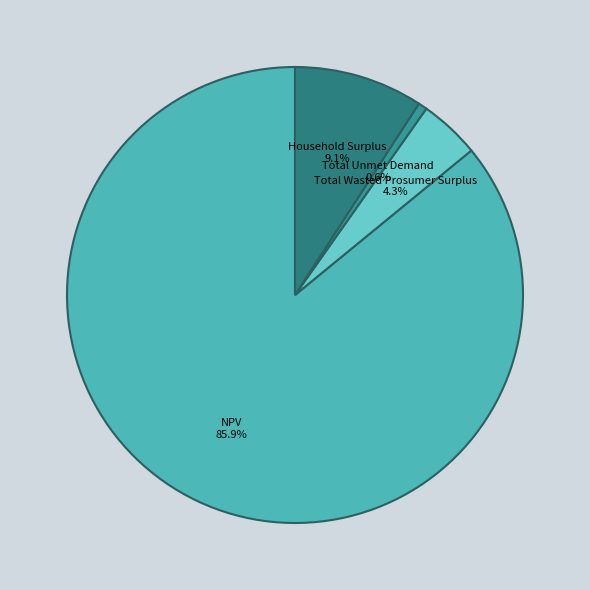

Which slice represents more than half of the pie?

NPV